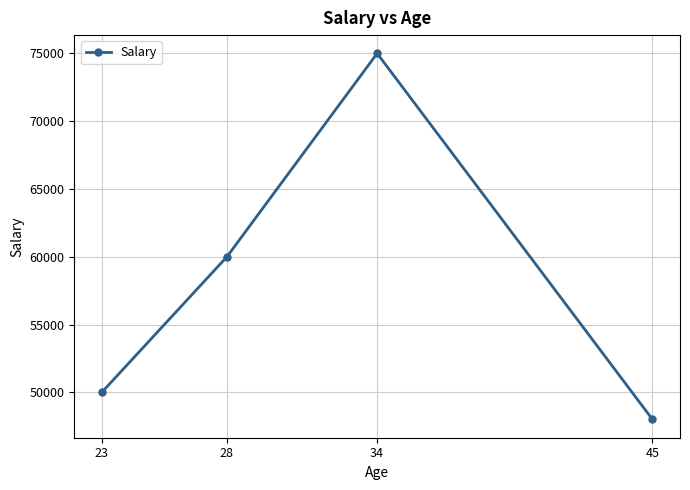

Reading left to right, transcribe all the data shown in this chart.

50000	60000	75000	48000